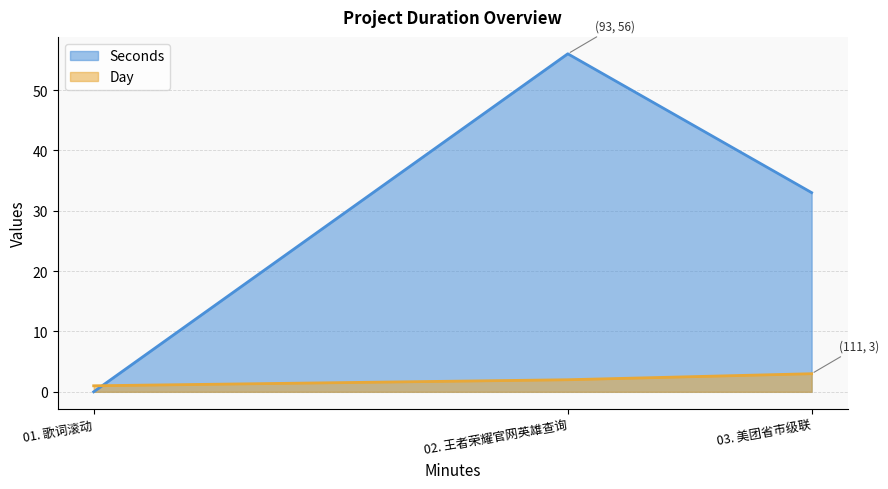

True or false: Seconds has a value of 46 at 03. 美团省市级联.

False